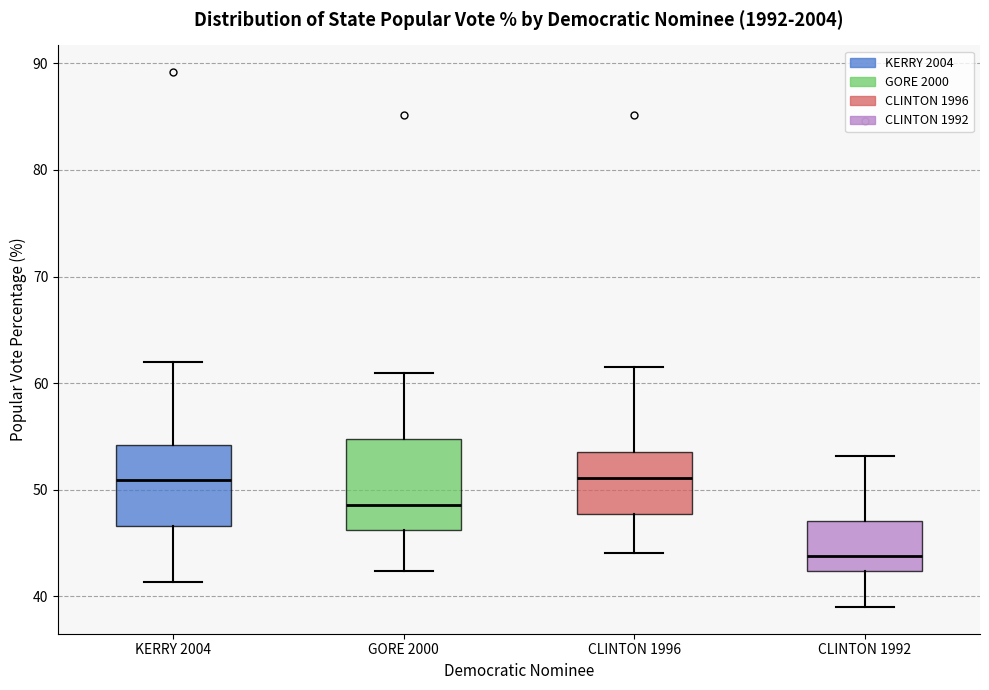

Where is the upper edge of the box for CLINTON 1996 on the y-axis? The values are not printed on the chart, so give them approximately, as read against the axis.

54